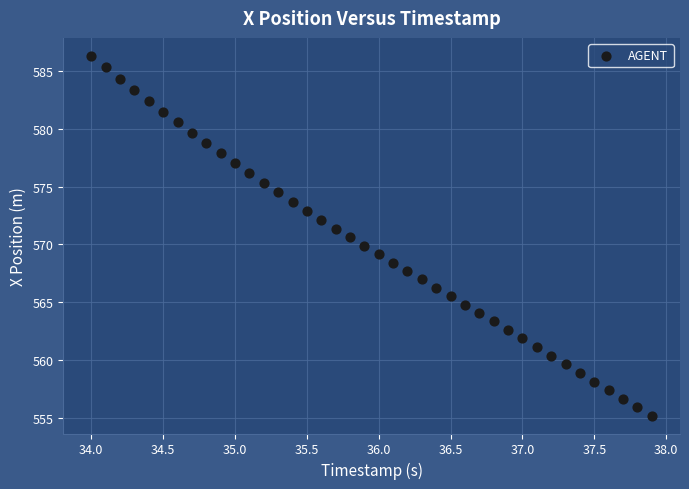

What is the range of X values (max minus min)?

3.9